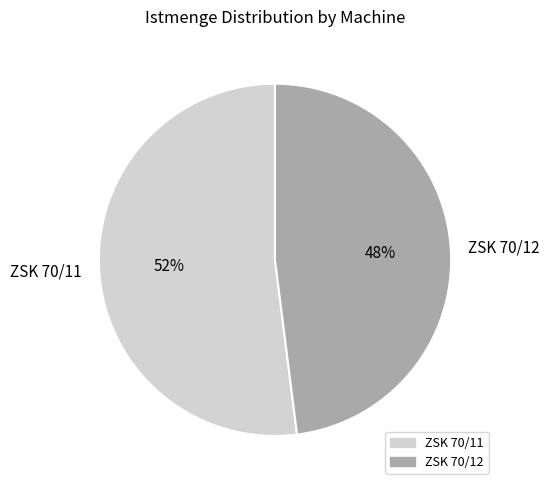

What is the ratio of the value at ZSK 70/12 to the value at ZSK 70/11?

0.9